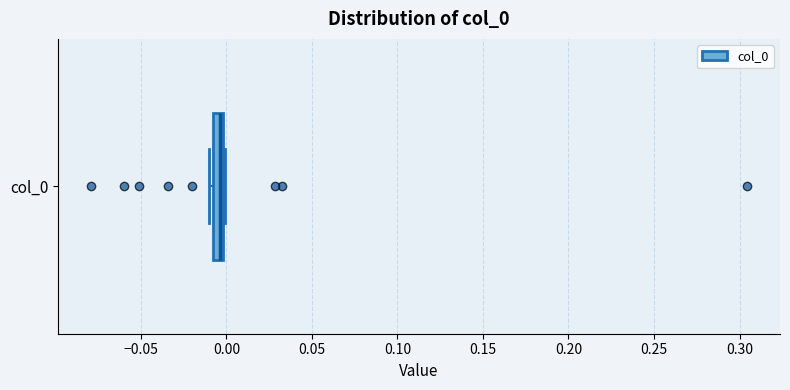

Where does the median line of the box for col_0 sit on the x-axis? The values are not printed on the chart, so give them approximately, as read against the axis.

-0.005